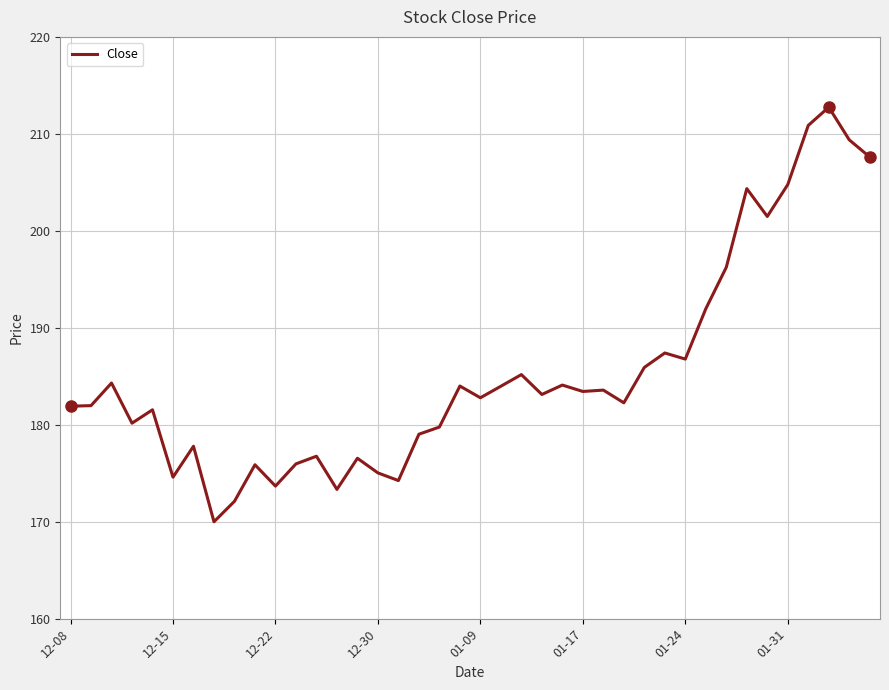

What is the difference between the maximum and minimum values?

42.8